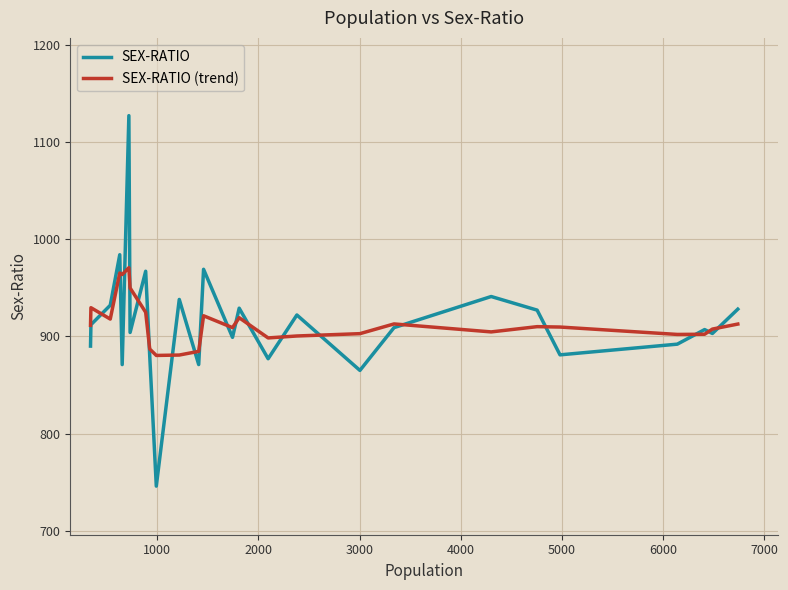

Which series has the widest spread of values?

SEX-RATIO